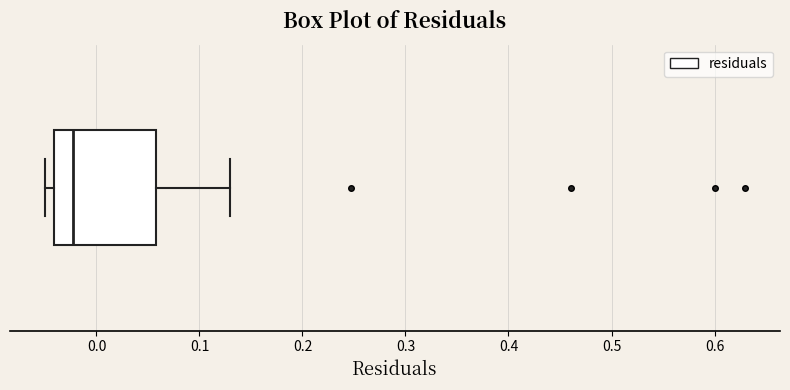

Read this box plot against the x-axis: the position of the median line, the range covered by the box, and the ends of both whiskers. The values are not printed on the chart, so give them approximately, as read against the axis.

median -0.02, box -0.04 to 0.06, whiskers -0.05 to 0.13